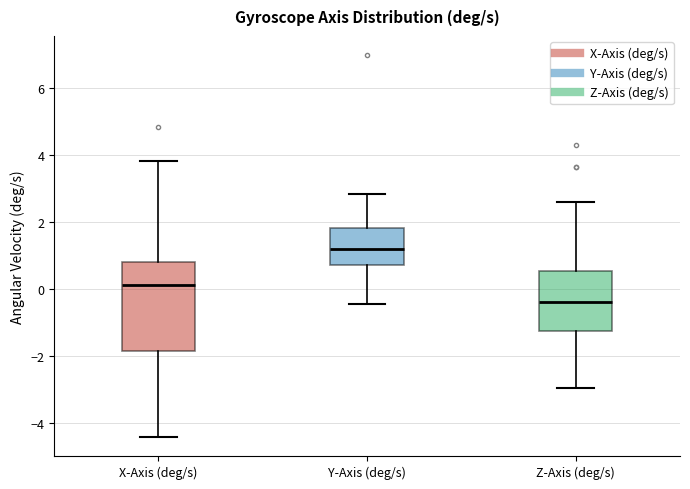

Which box is the tallest, from its lower edge to its upper edge?

X-Axis (deg/s)